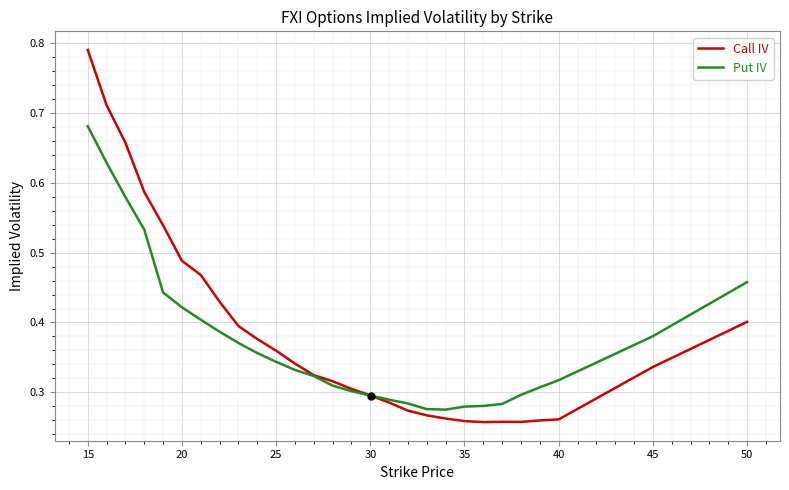

Does the chart display data point markers on the line(s)?

No